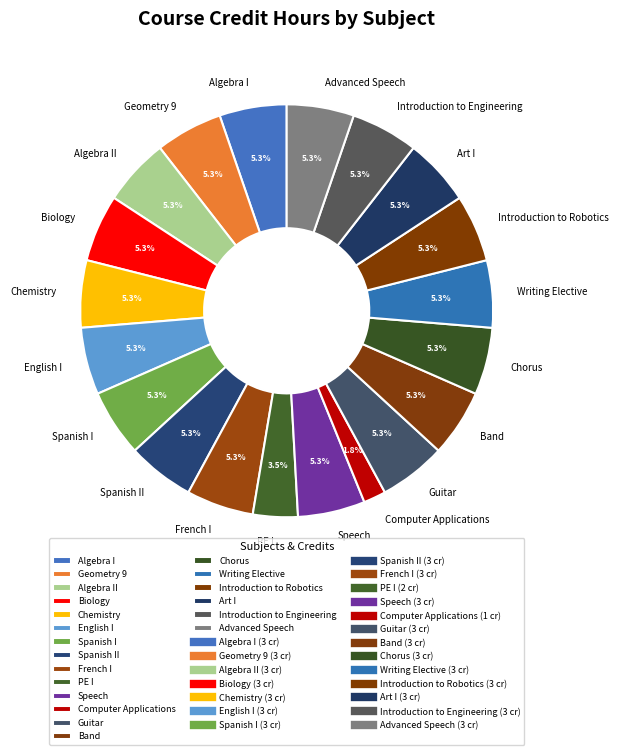

To the nearest percent, what is the combined percentage of Algebra II and Geometry 9?

11%